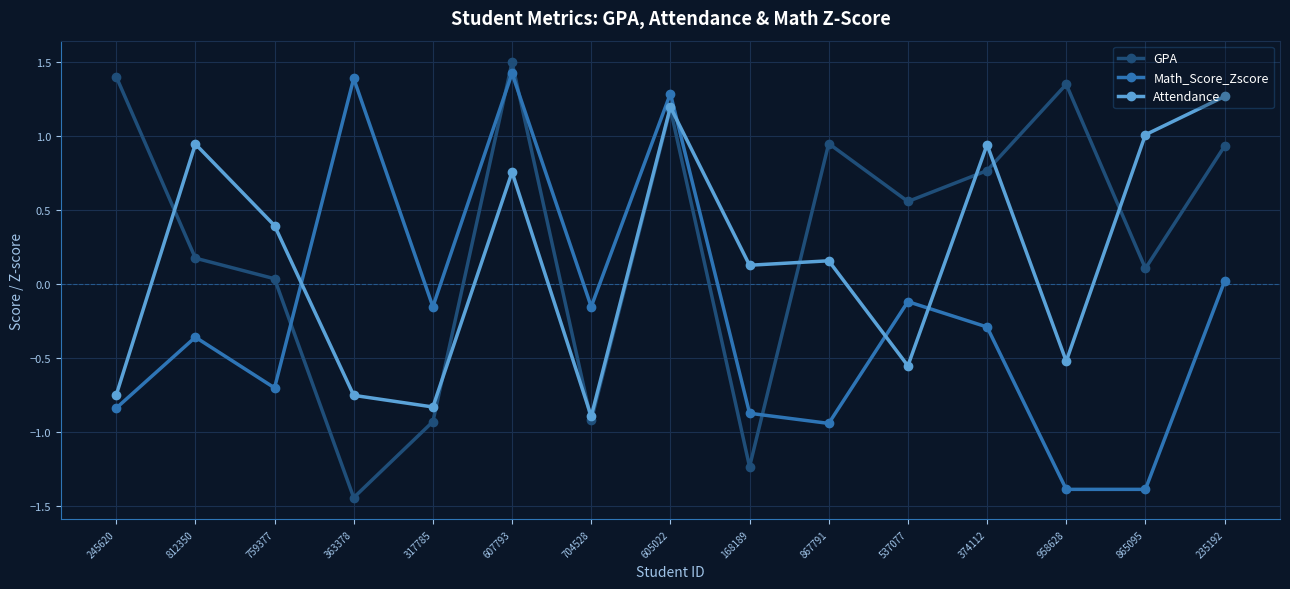

What position from the left is 958628?

13